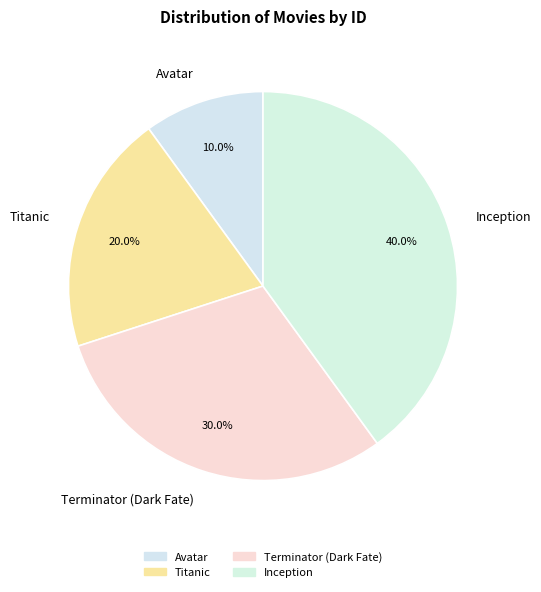

Rank the categories by value from lowest to highest.

Avatar, Titanic, Terminator (Dark Fate), Inception